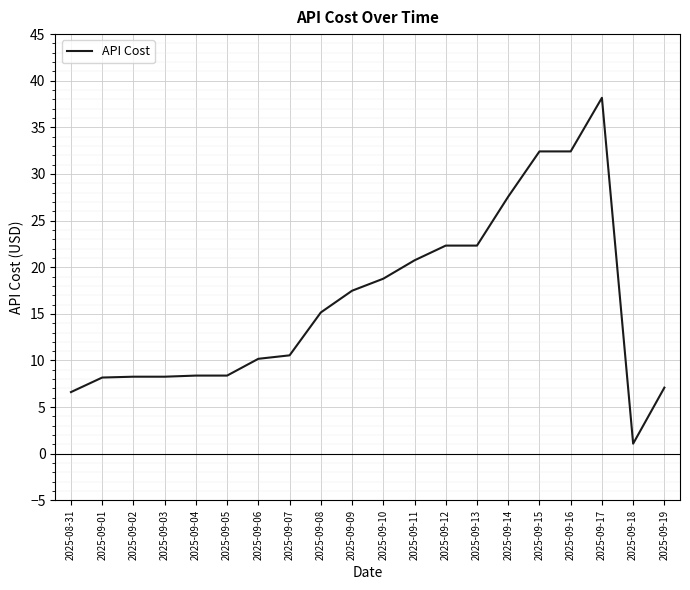

What is the difference between the values at 2025-09-06 and 2025-09-19?

3.1